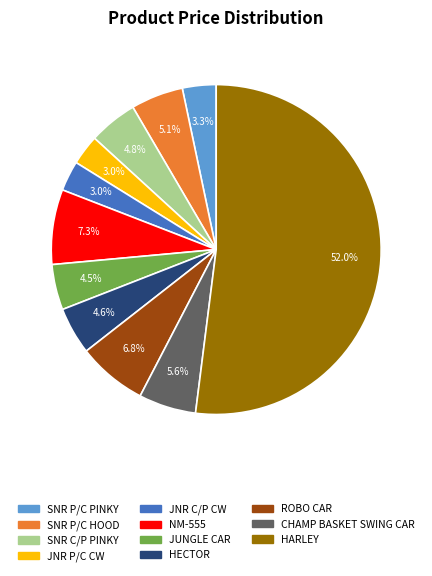

Is there a majority slice in this chart?

Yes